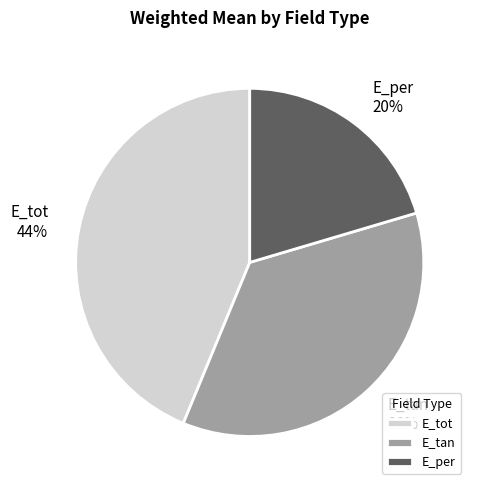

Is there any slice that represents more than half of the pie?

No